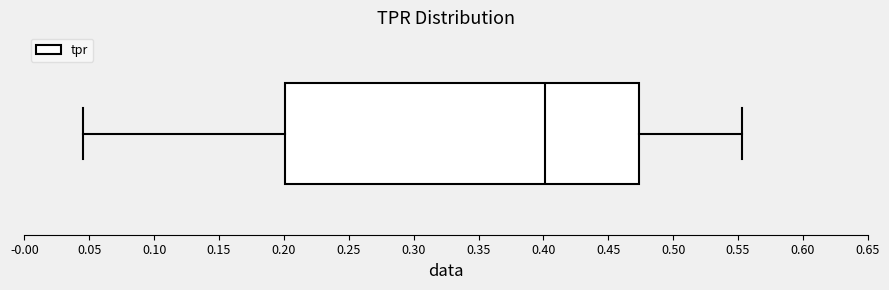

Transcribe this box plot: give where the median line is, the range the box spans, and where the two whiskers end, as read against the x-axis. The values are not printed on the chart, so give them approximately, as read against the axis.

median 0.400, box 0.200 to 0.475, whiskers 0.045 to 0.555